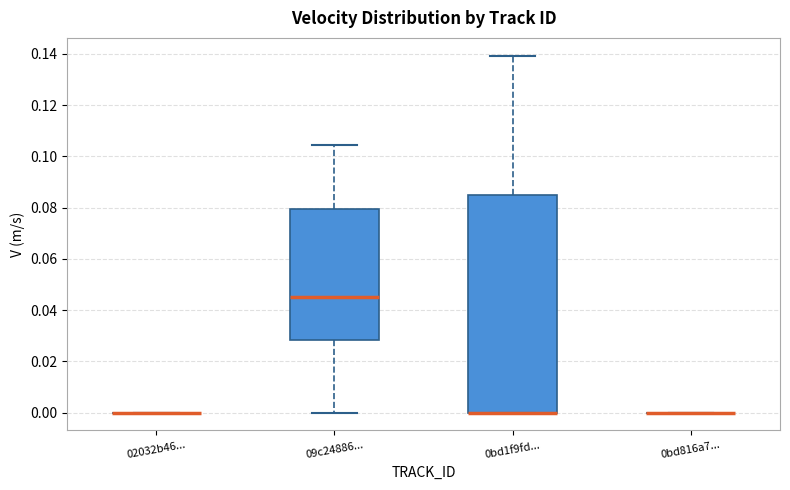

Reading left to right, transcribe this box plot: for each box, give where its median line is, the range the box spans, and where its two whiskers end, as read against the y-axis. The values are not printed on the chart, so give them approximately, as read against the axis.

02032b46...: box collapsed to a line at 0.000, whiskers 0.000 to 0.000
09c24886...: median 0.044, box 0.028 to 0.080, whiskers 0.000 to 0.104
0bd1f9fd...: median 0.000 (drawn on the box's lower edge), box 0.000 to 0.086, whiskers 0.000 to 0.140
0bd816a7...: box collapsed to a line at 0.000, whiskers 0.000 to 0.000